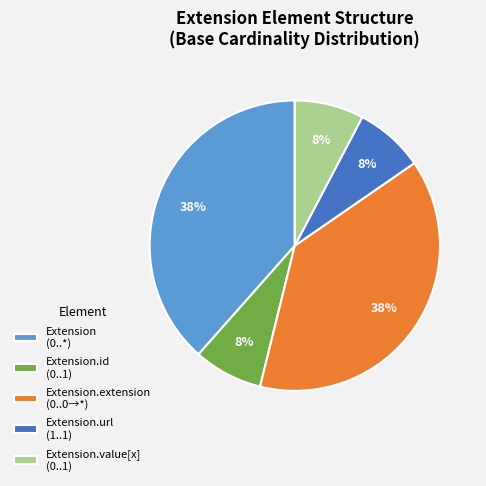

To the nearest percent, what percentage of the pie is Extension.value[x] (0..1)?

8%